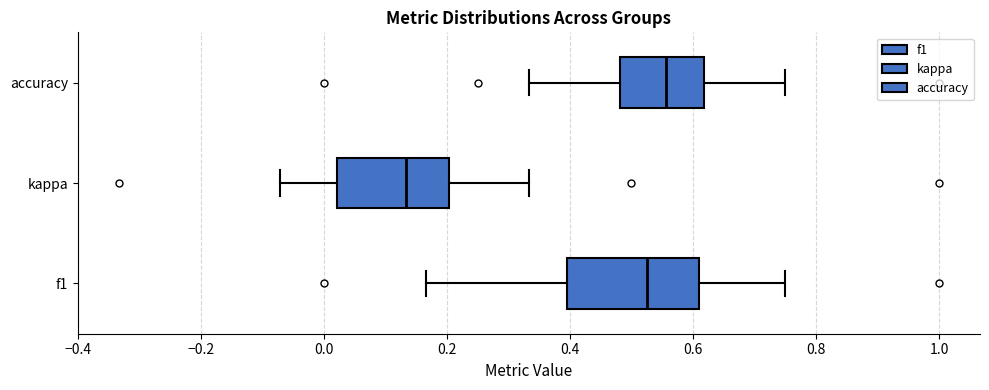

Where is the right edge of the box for kappa on the x-axis? The values are not printed on the chart, so give them approximately, as read against the axis.

0.20